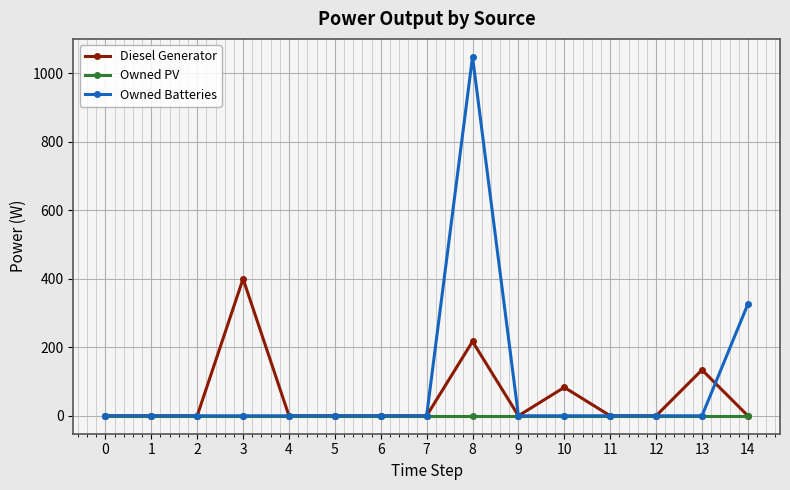

Which series changed the most between 0 and 13?

Diesel Generator